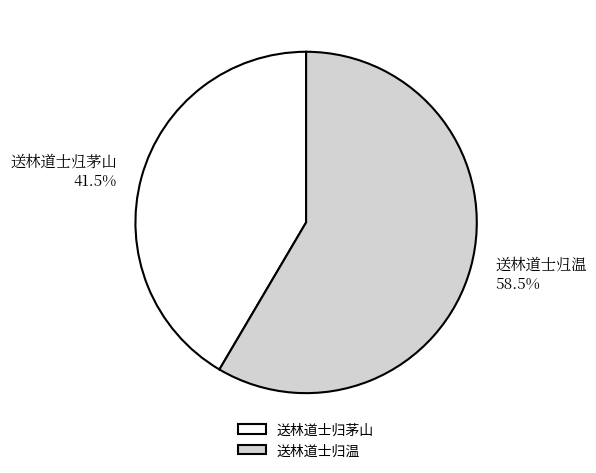

How many segments does this pie chart have?

2